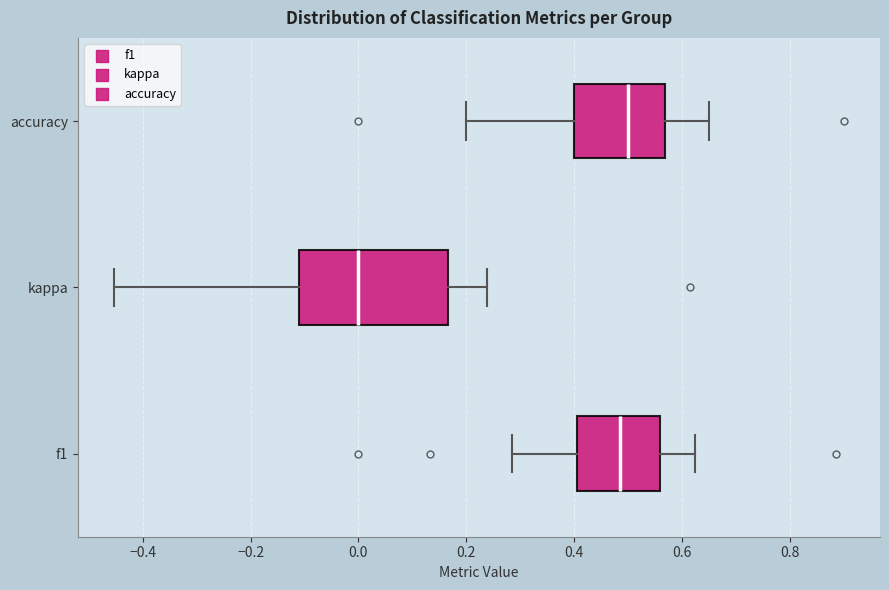

Which box has the furthest to the left median line?

kappa